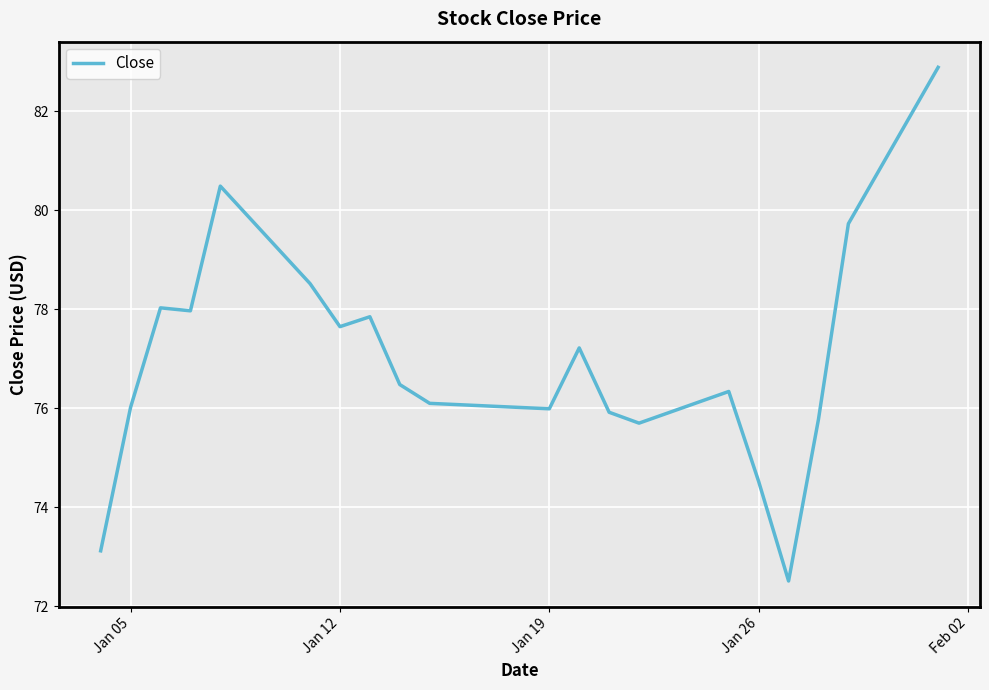

What is the minimum value shown in the chart?

72.5